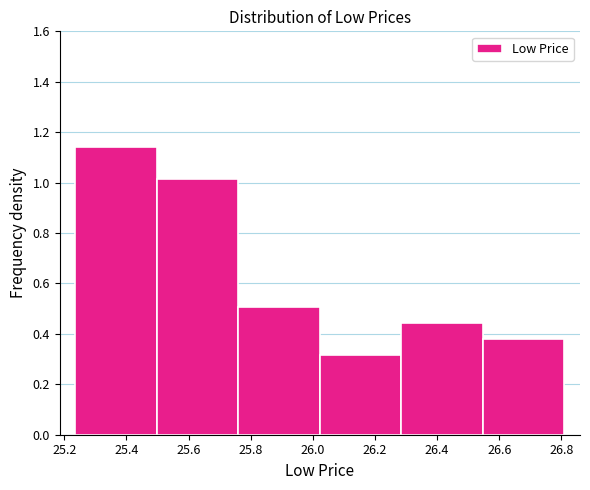

Reading left to right, list every bar in this chart as the range it spans on the x-axis followed by its height. Neither the bar edges nor the heights are printed on the chart, so give them approximately, as read against the axes.

25.24 to 25.50: 1.14
25.50 to 25.76: 1.02
25.76 to 26.02: 0.50
26.02 to 26.28: 0.32
26.28 to 26.54: 0.44
26.54 to 26.80: 0.38